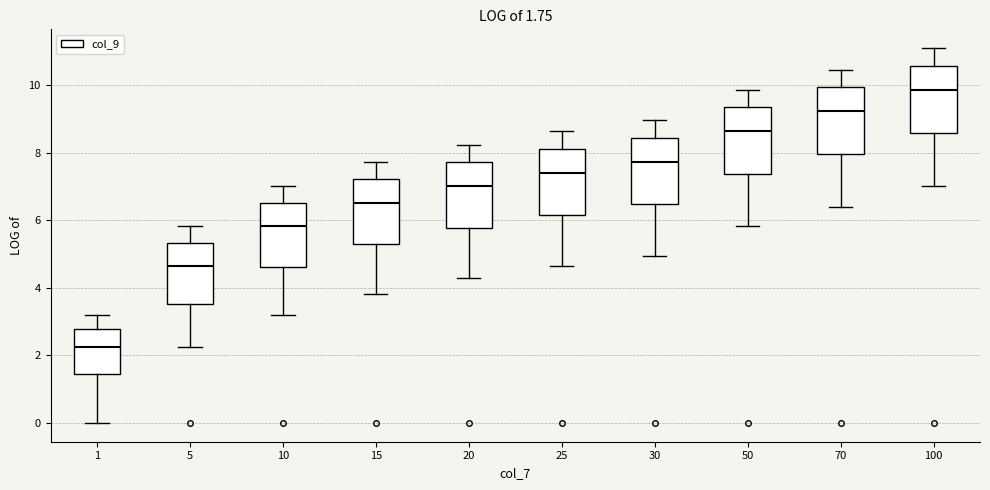

Which box has the lowest median line?

1